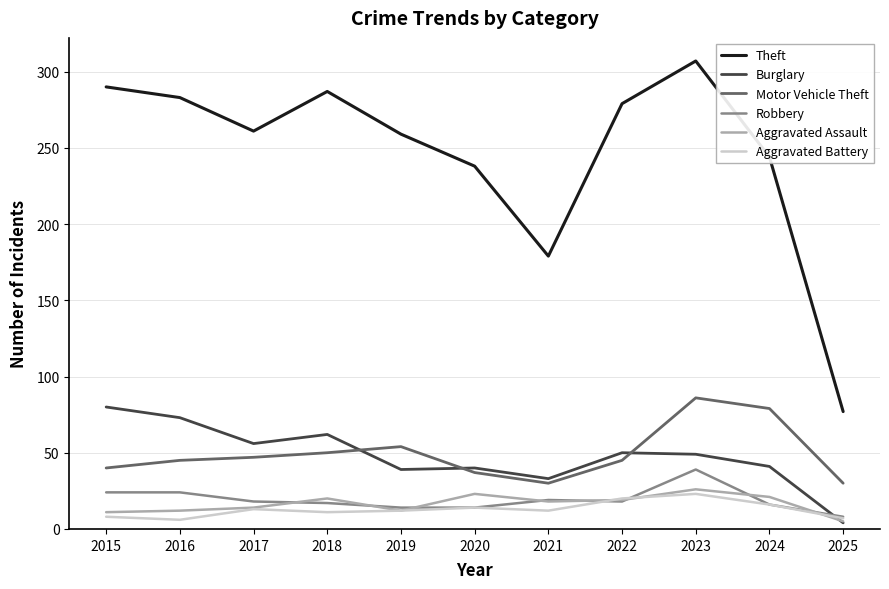

True or false: Motor Vehicle Theft and Aggravated Assault intersect in this chart.

False